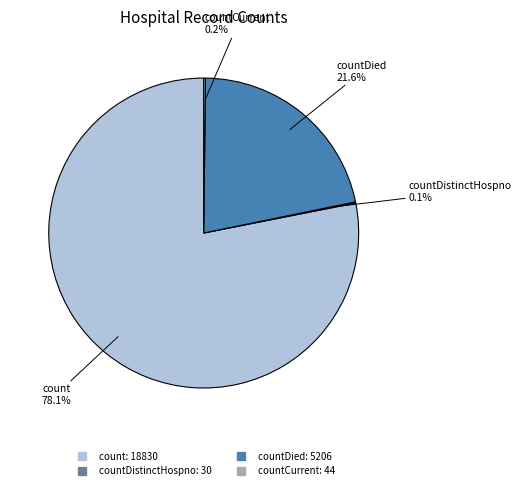

Is there a majority slice in this chart?

Yes